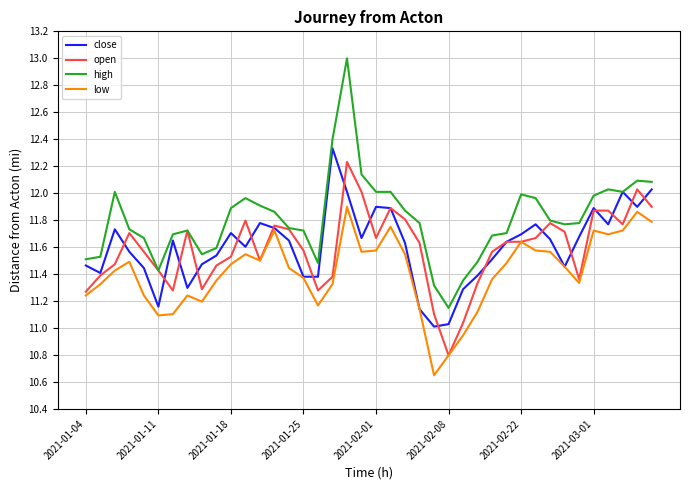

True or false: high and low intersect in this chart.

False